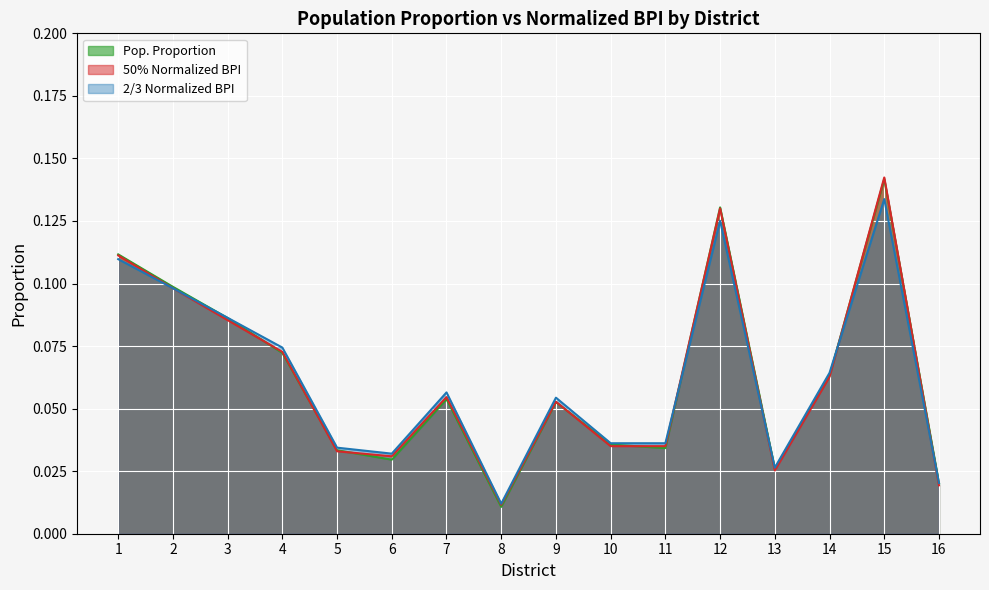

What is the value of the 2/3 Normalized BPI point at the 9th from the left?

0.1